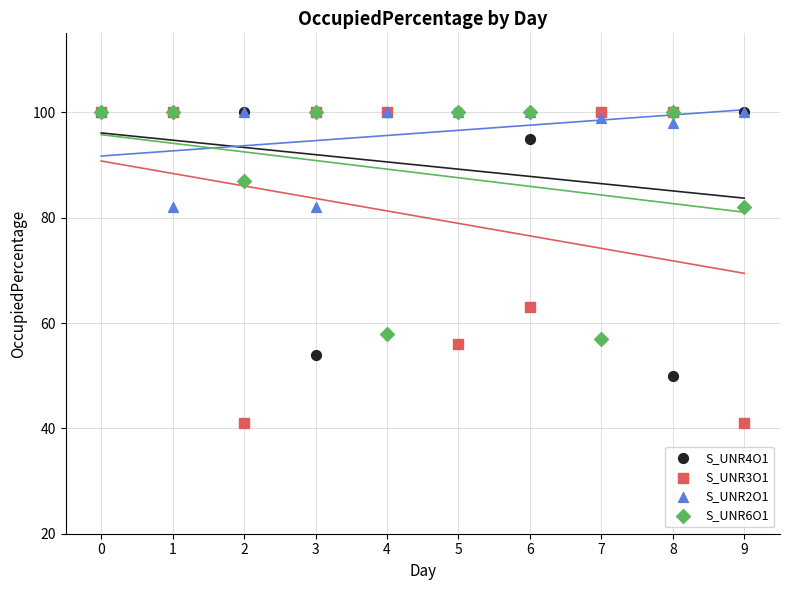

Across all series, what Y value is closest to 70?

63